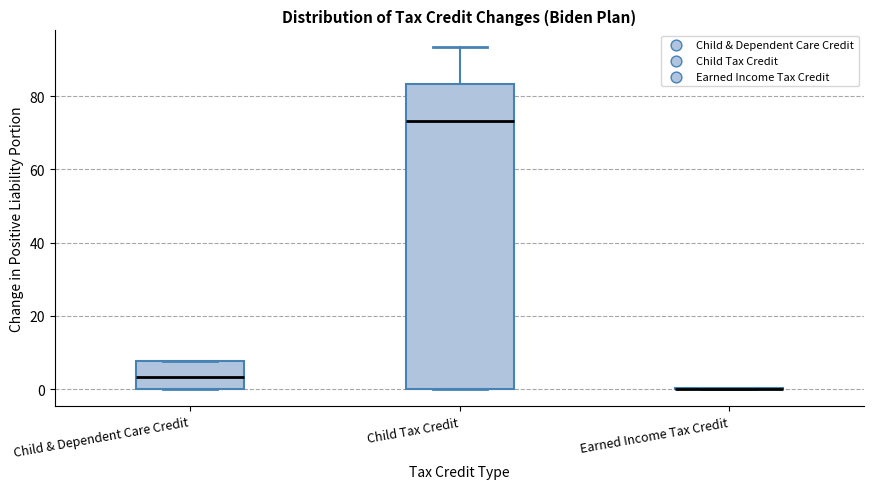

Reading left to right, read every box against the y-axis: the position of its median line, the range the box covers, and the ends of its whiskers. The values are not printed on the chart, so give them approximately, as read against the axis.

Child & Dependent Care Credit: median 4, box 0 to 8, whiskers 0 to 8
Child Tax Credit: median 74, box 0 to 84, whiskers 0 to 94
Earned Income Tax Credit: box collapsed to a line at 0, whiskers 0 to 0